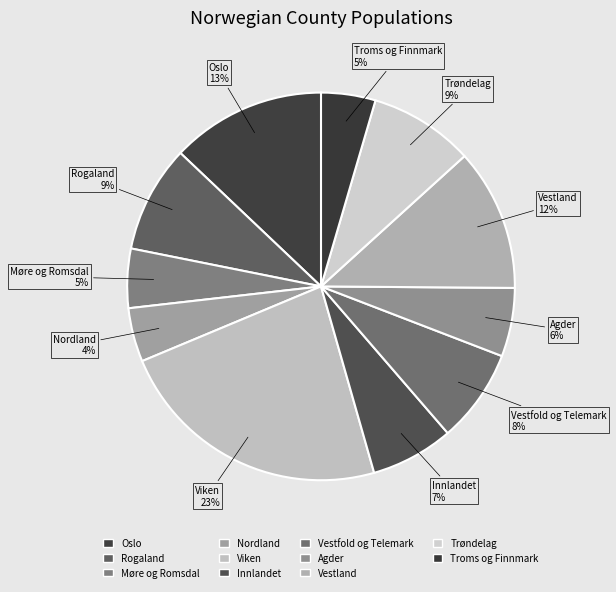

To the nearest percent, what percentage of the pie is Vestfold og Telemark?

8%